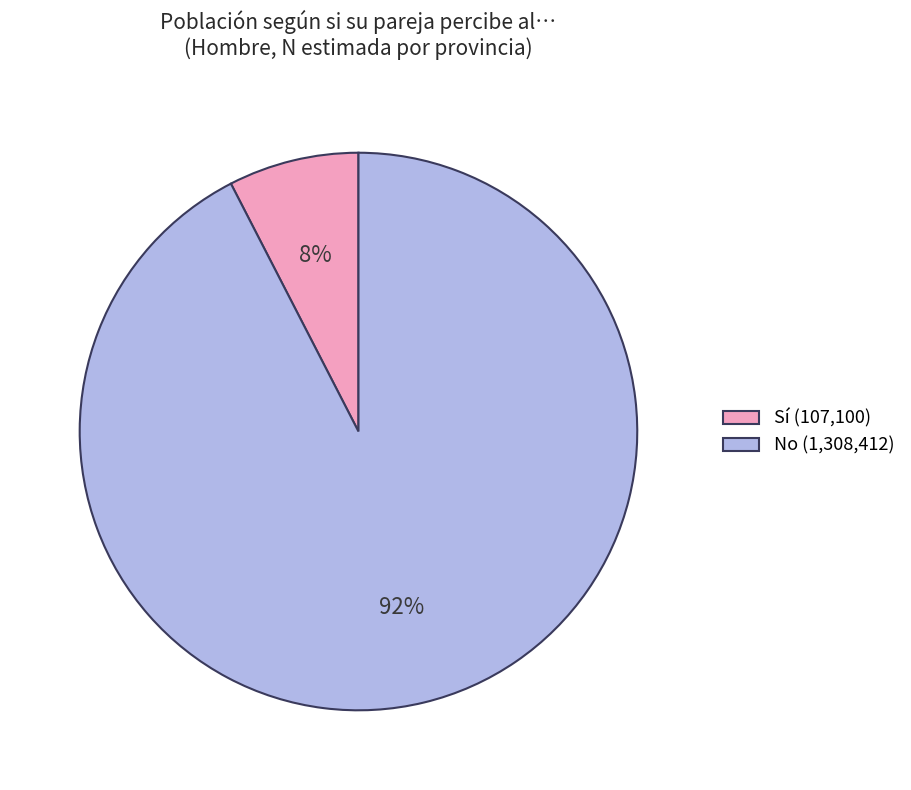

To the nearest percent, what is the combined percentage of No (1,308,412) and Sí (107,100)?

100%